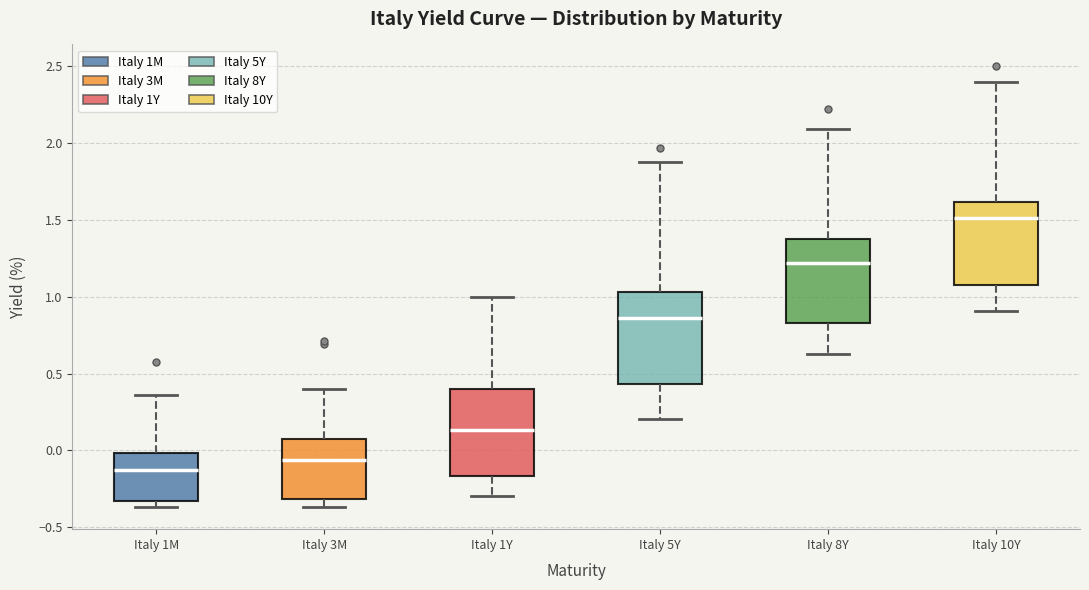

Where does the median line of the box for Italy 10Y sit on the y-axis? The values are not printed on the chart, so give them approximately, as read against the axis.

1.50